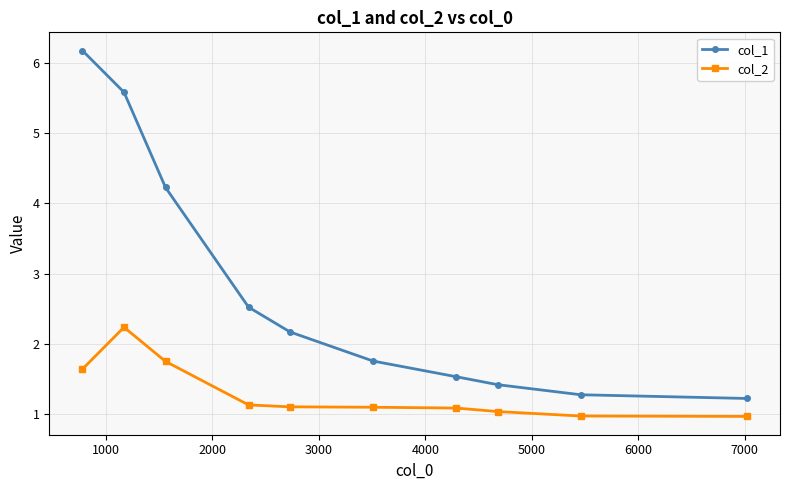

Does the chart display data point markers on the line(s)?

Yes